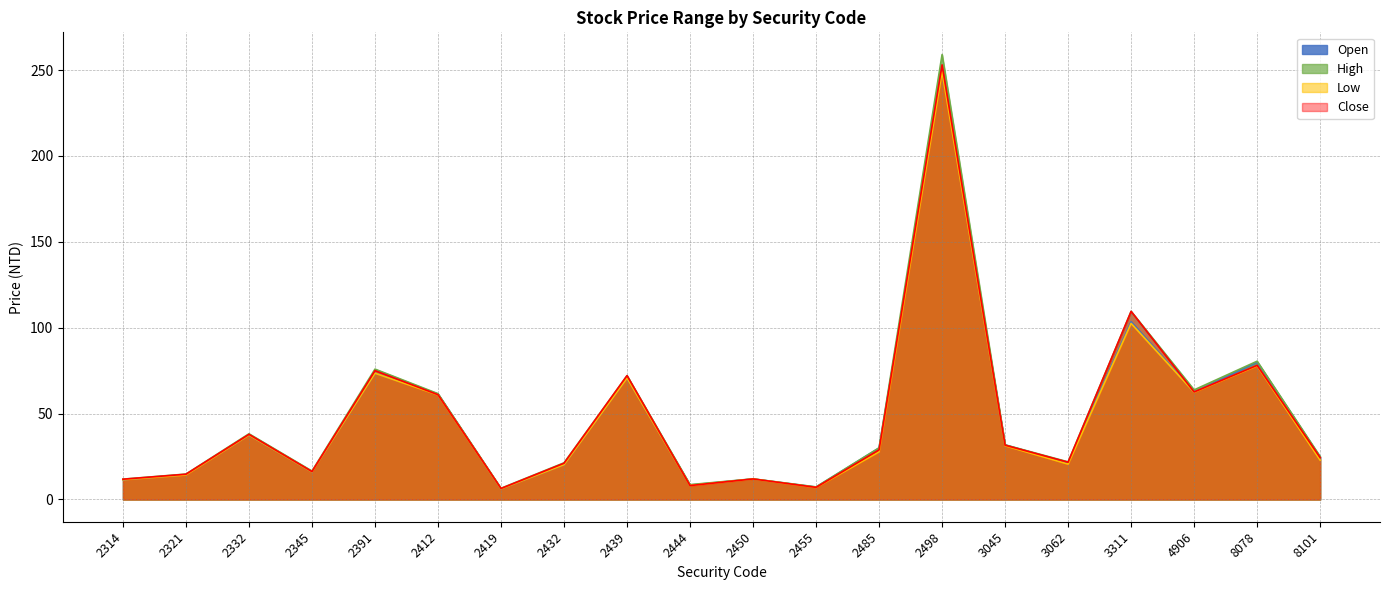

Does the chart have visible grid lines?

Yes